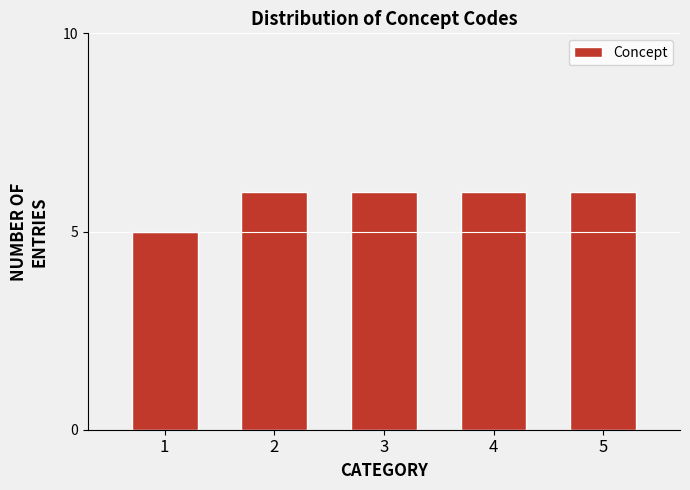

Reading left to right, transcribe all the data shown in this chart.

5	6	6	6	6